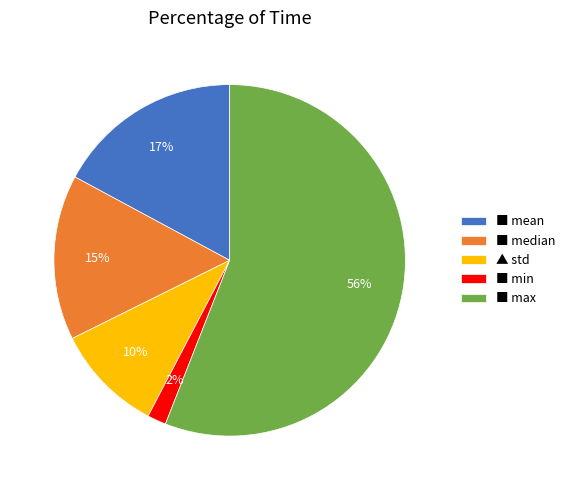

Rank the categories by value from highest to lowest.

■ max, ■ mean, ■ median, ▲ std, ■ min